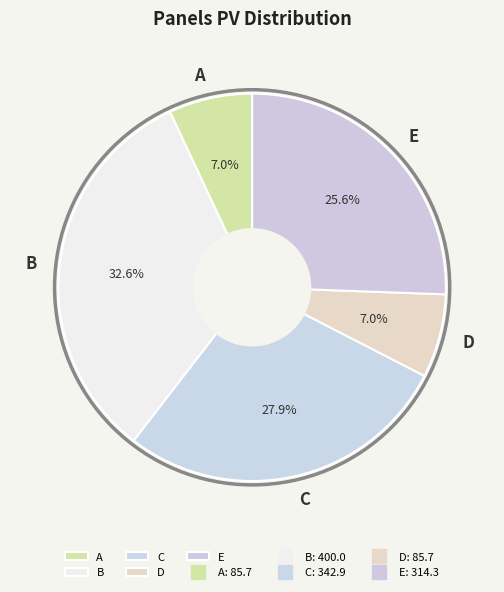

To the nearest percent, what is the average slice percentage?

20%